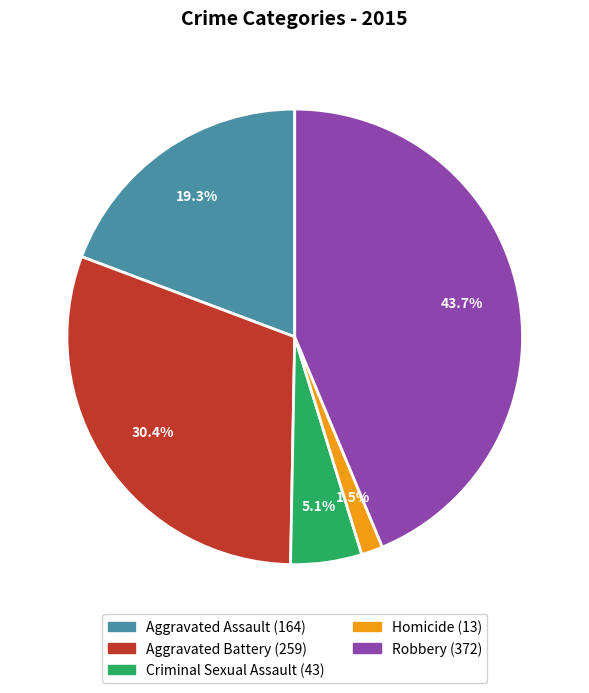

True or false: Aggravated Battery accounts for 16% of the total.

False